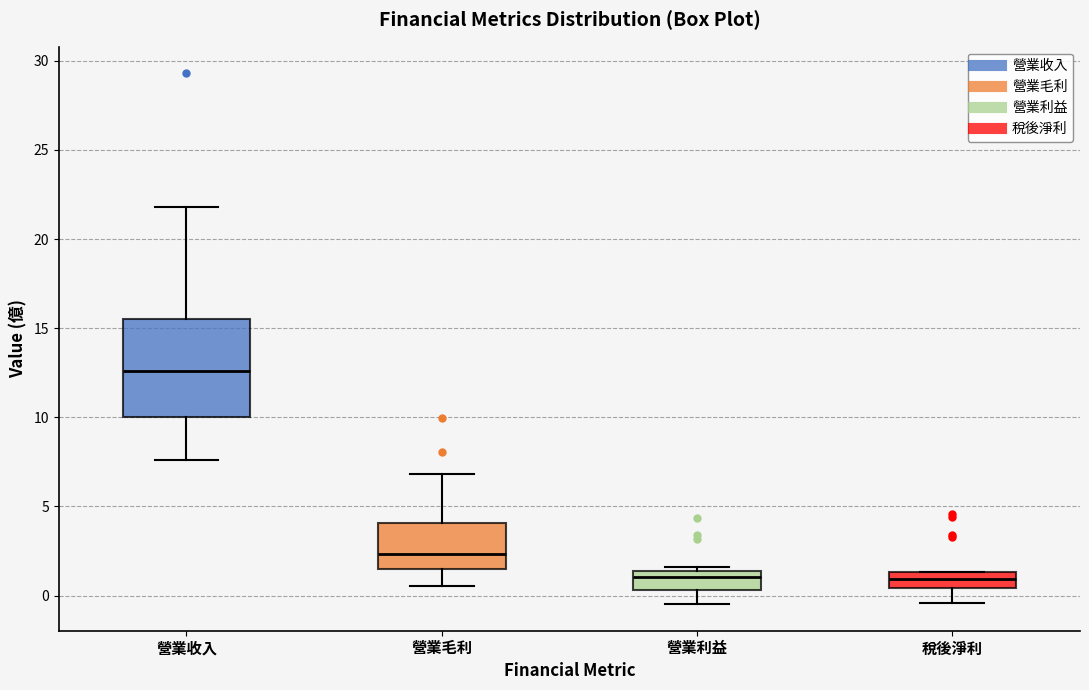

Reading left to right, read every box against the y-axis: the position of its median line, the range the box covers, and the ends of its whiskers. The values are not printed on the chart, so give them approximately, as read against the axis.

營業收入: median 12.5, box 10.0 to 15.5, whiskers 7.5 to 22.0
營業毛利: median 2.5, box 1.5 to 4.0, whiskers 0.5 to 7.0
營業利益: median 1.0, box 0.5 to 1.5, whiskers -0.5 to 1.5 (just above the box's upper edge)
稅後淨利: median 1.0, box 0.5 to 1.5, whiskers -0.5 to 1.5